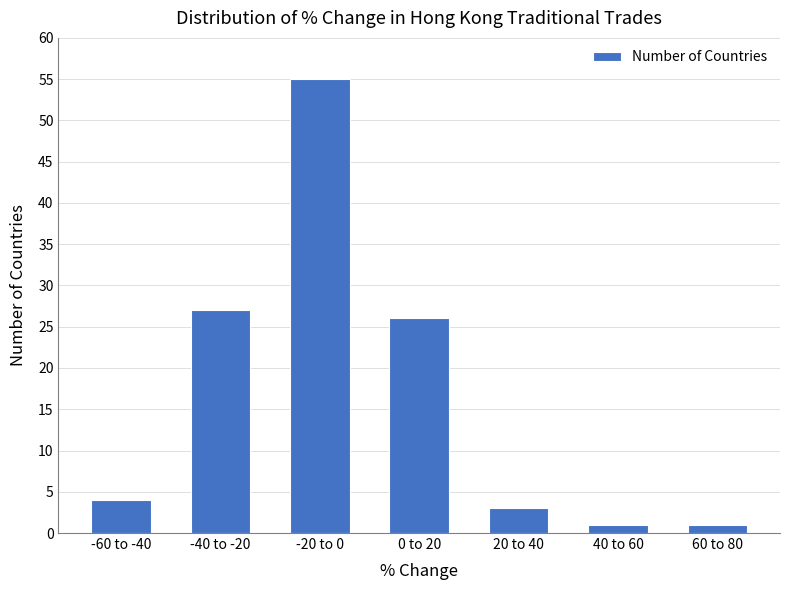

Reading left to right, transcribe all the data shown in this chart.

4	27	55	26	3	1	1